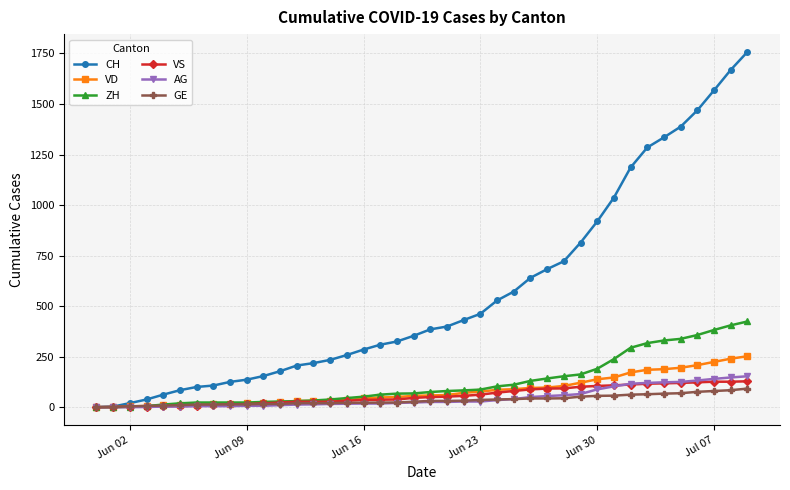

What is the highest value of the CH series?

1758